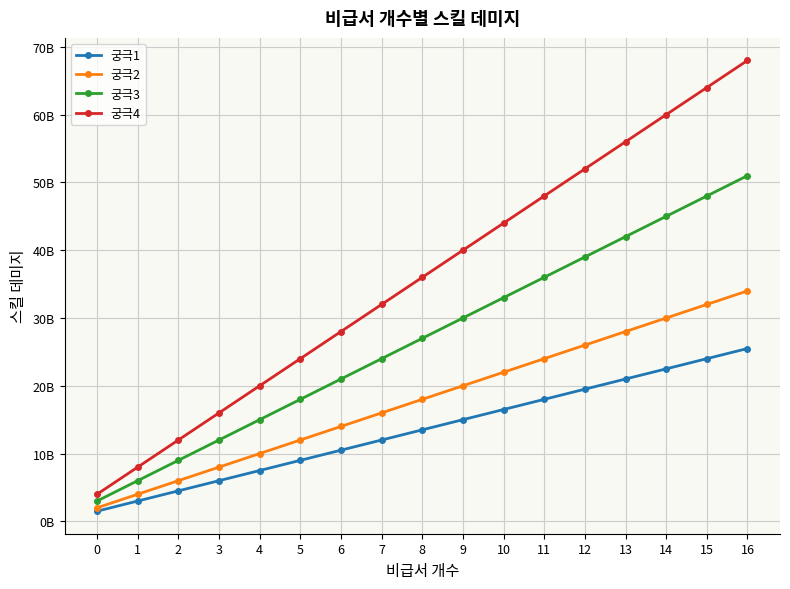

True or false: 궁극1 has more than 0 interior local peaks.

False